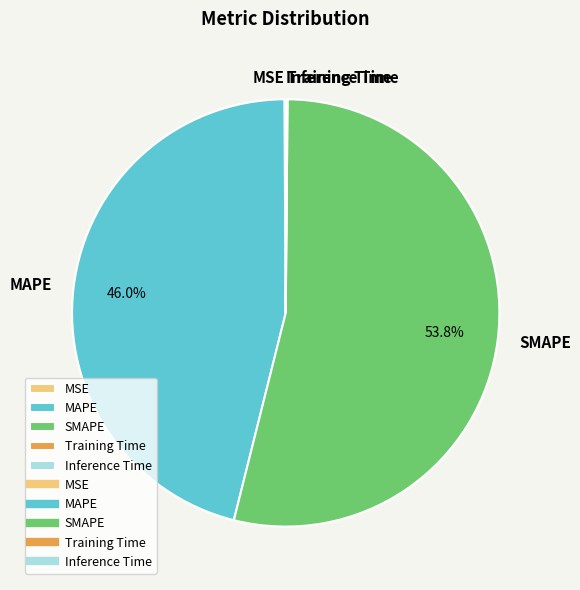

Is there a majority slice in this chart?

Yes